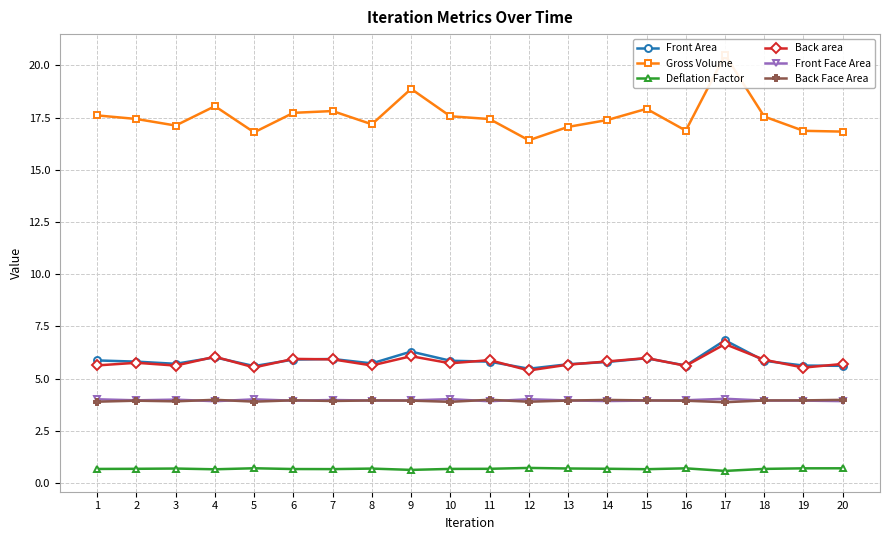

Count the Deflation Factor values in the range 0 to 1.

20